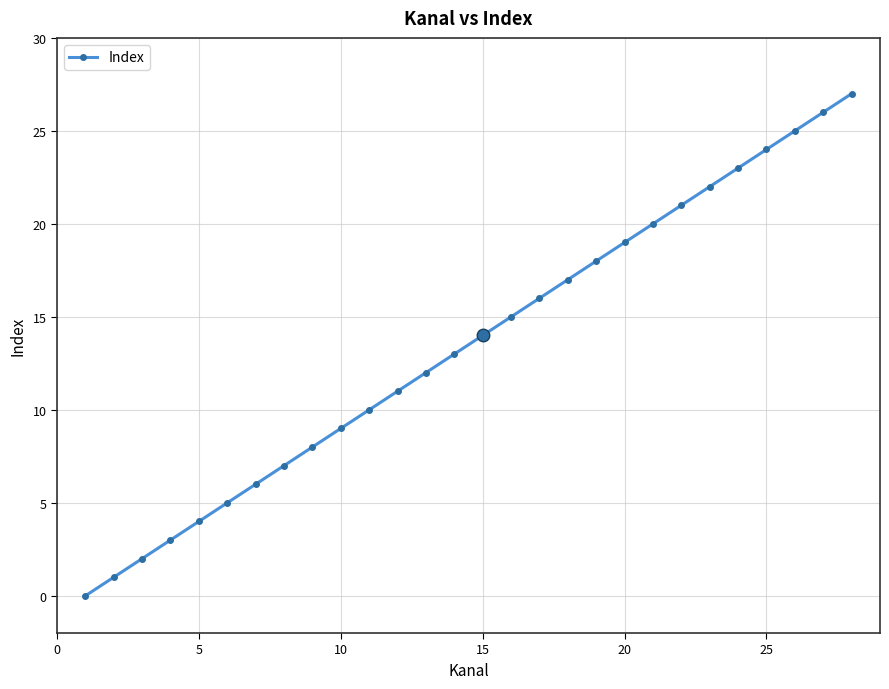

Reading left to right, extract all data points from this chart.

0	1	2	3	4	5	6	7	8	9	10	11	12	13	14	15	16	17	18	19	20	21	22	23	24	25	26	27